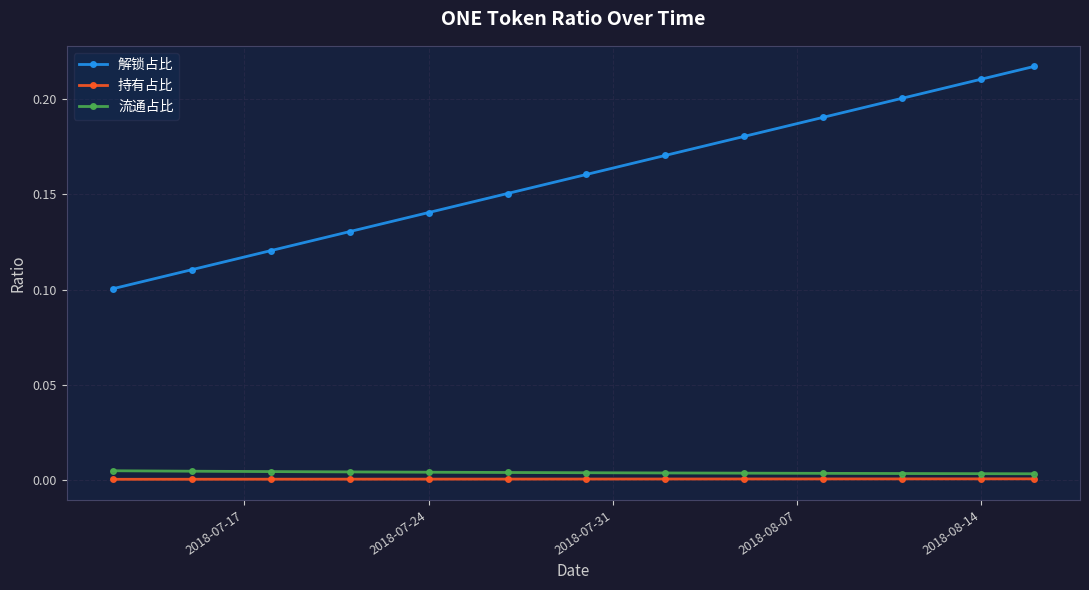

Rank the series by their maximum value, from lowest to highest.

持有占比, 流通占比, 解锁占比